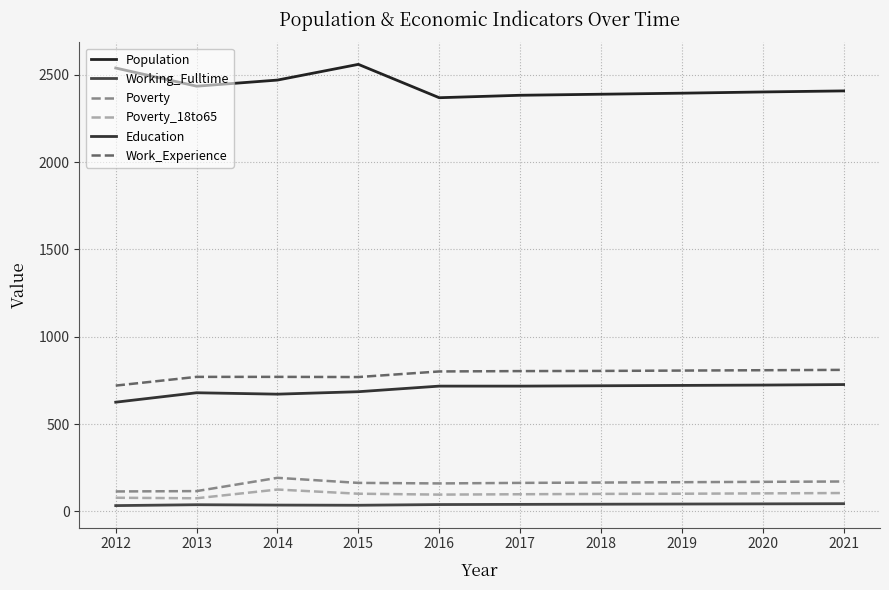

Between 2015 and 2018, which is larger?

2015